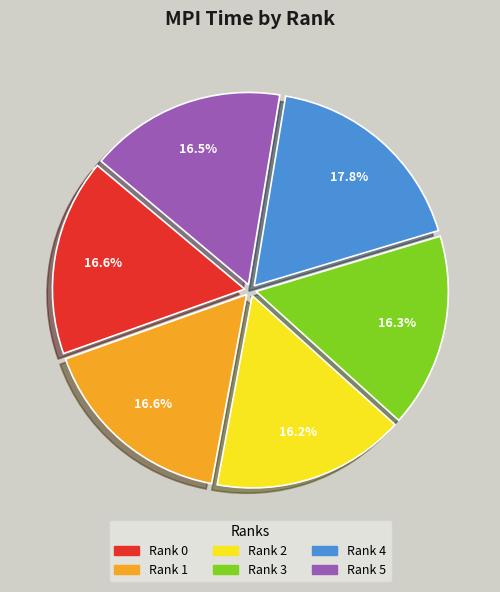

To the nearest percent, what is the combined percentage of Rank 4 and Rank 3?

34%